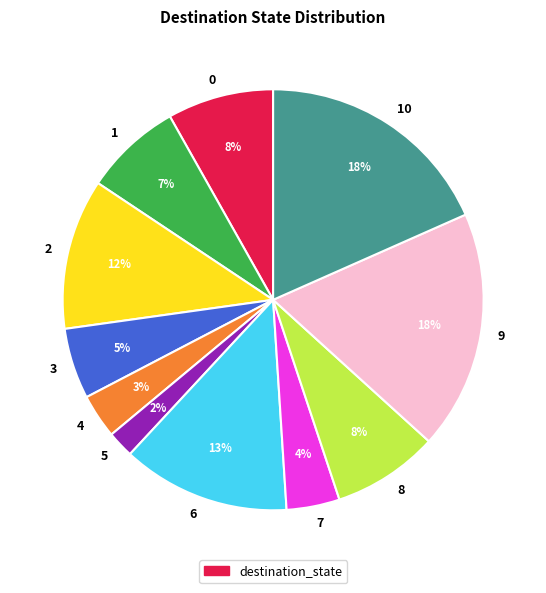

Is 2 the majority of the pie?

No